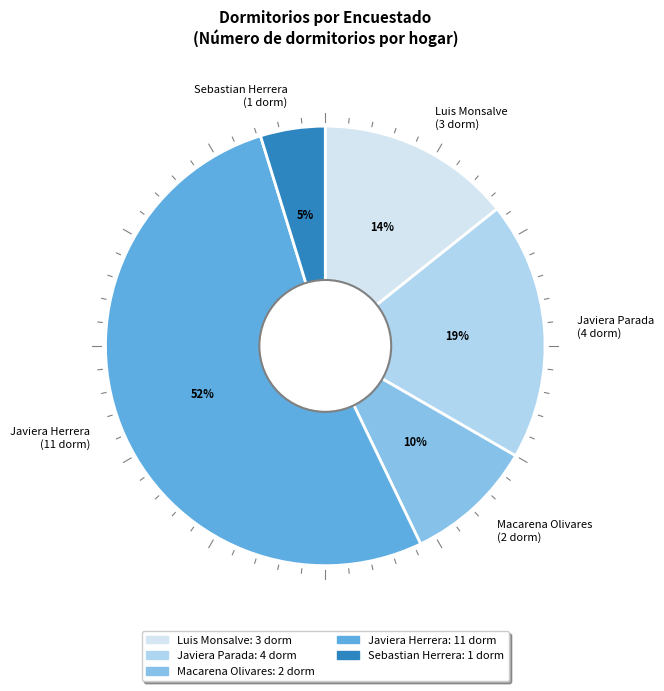

True or false: Sebastian Herrera (1 dorm) accounts for 18% of the total.

False